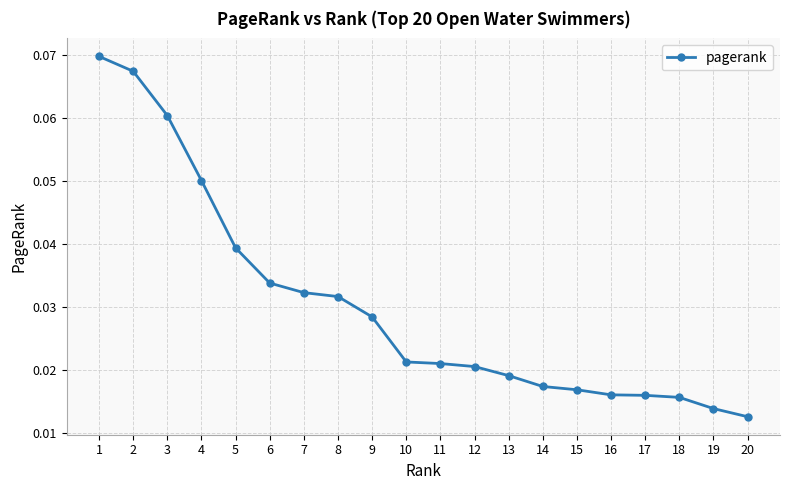

What is the sum of all values?

0.6